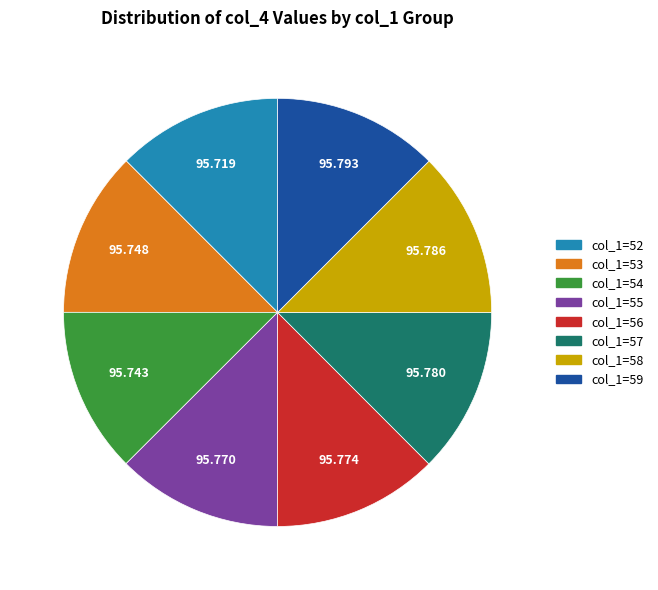

Is col_1=52 the majority of the pie?

No